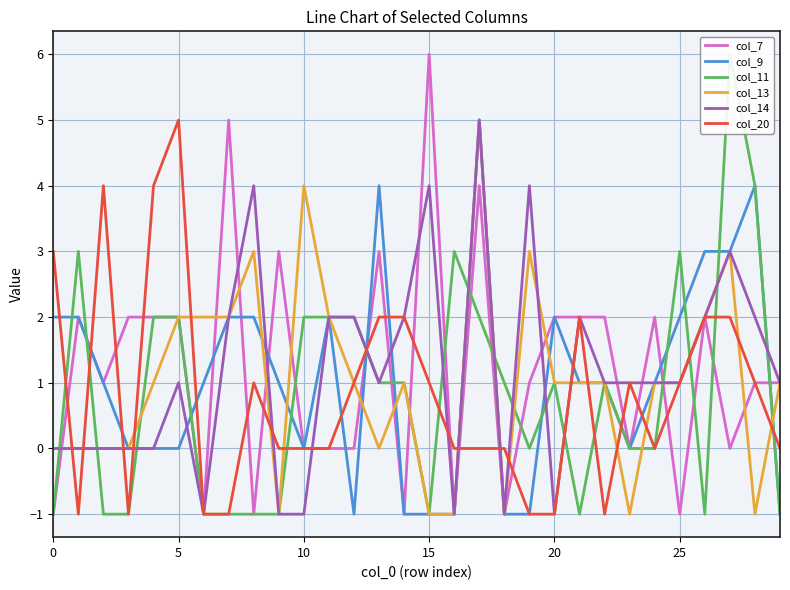

True or false: col_11 and col_20 cross at least once.

True